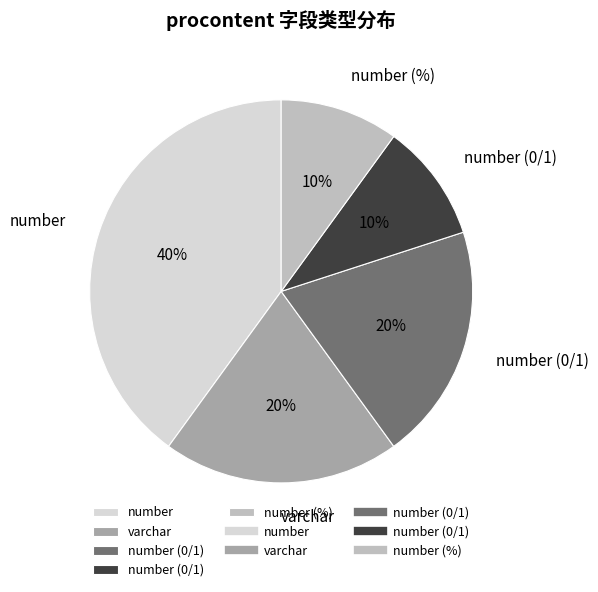

To the nearest percent, what is the average slice percentage?

20%